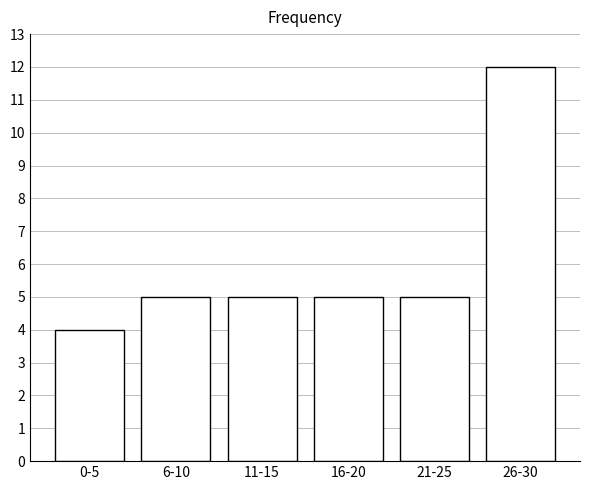

Reading left to right, extract all data points from this chart.

4	5	5	5	5	12